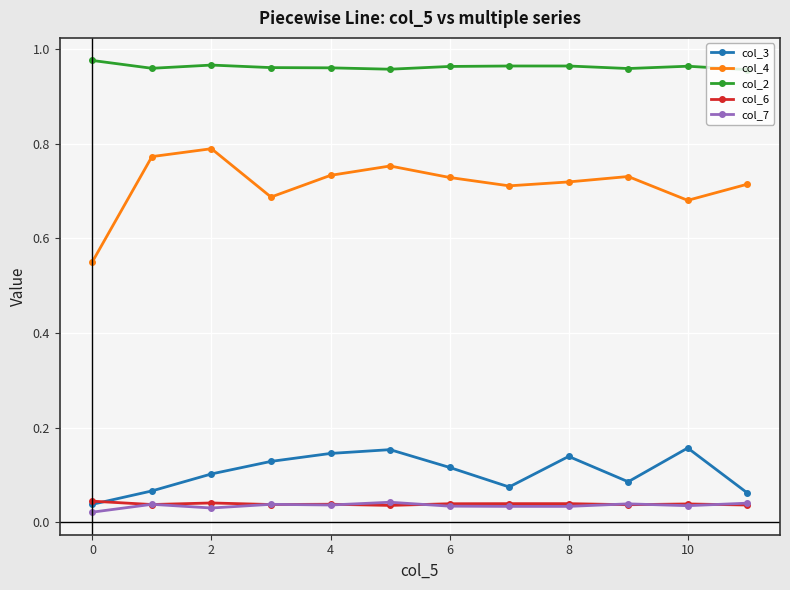

Which series has the largest total across all categories?

col_2